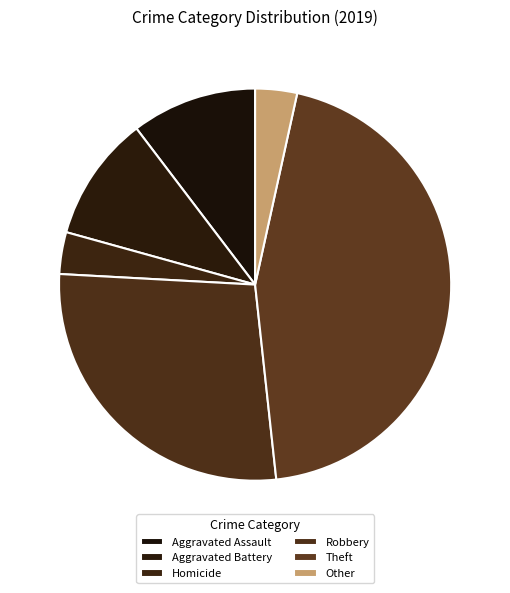

How many slices are in this pie chart?

6